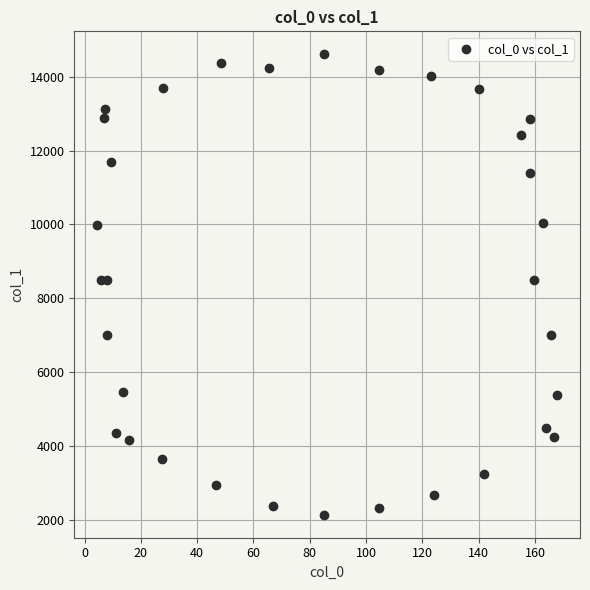

What is the range of X values (max minus min)?

163.3